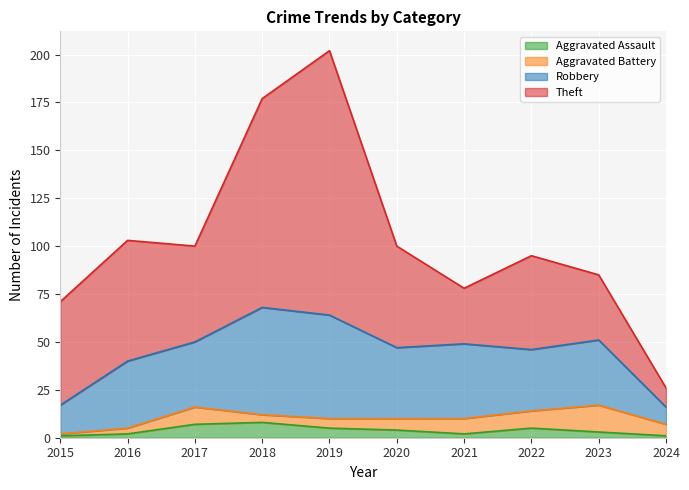

How many data points in Aggravated Assault are less than 4?

5